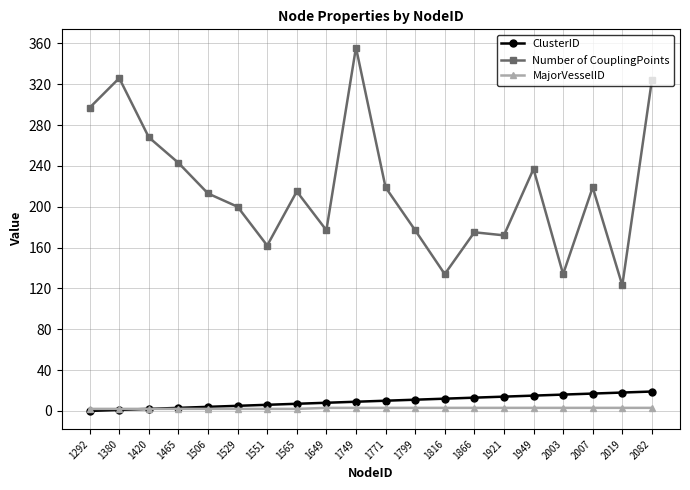

True or false: Number of CouplingPoints has a value of 356 at 1749.

True